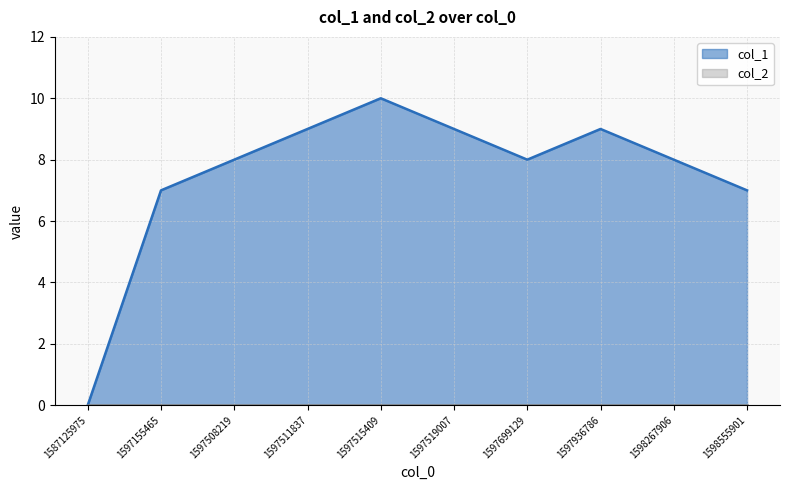

True or false: the data has more than 0 interior local peaks.

True